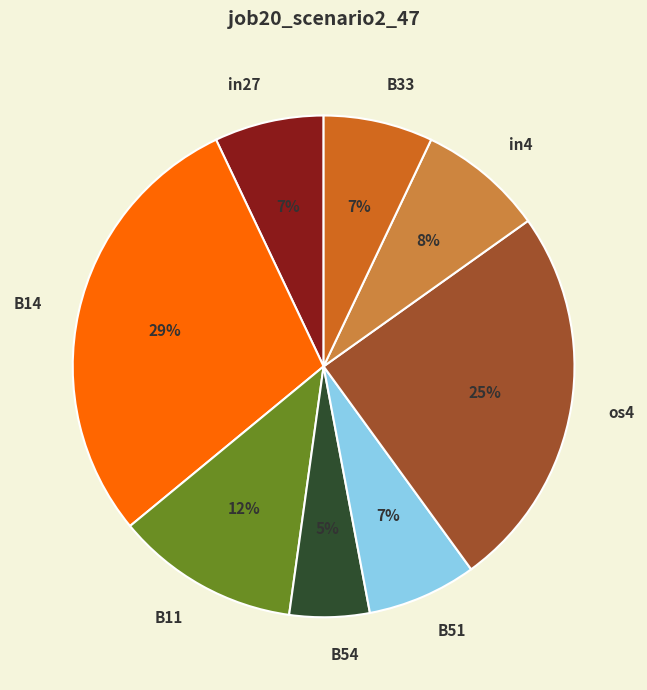

Is it true that B51 is 18% of the pie?

False